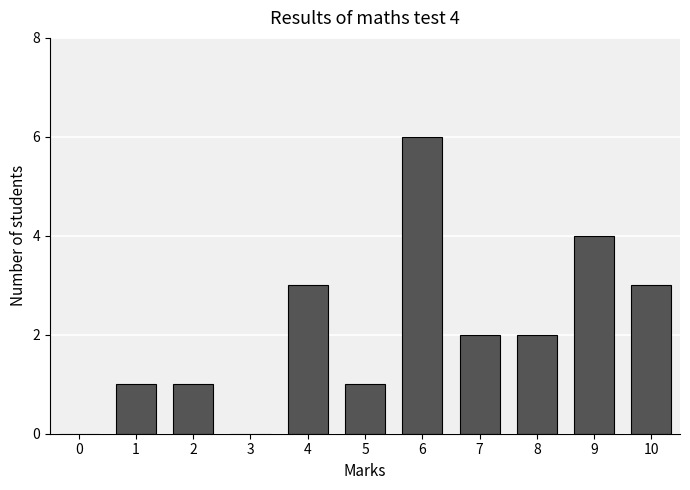

Reading left to right, list all the values displayed in this chart.

0=0	1=1	2=1	3=0	4=3	5=1	6=6	7=2	8=2	9=4	10=3